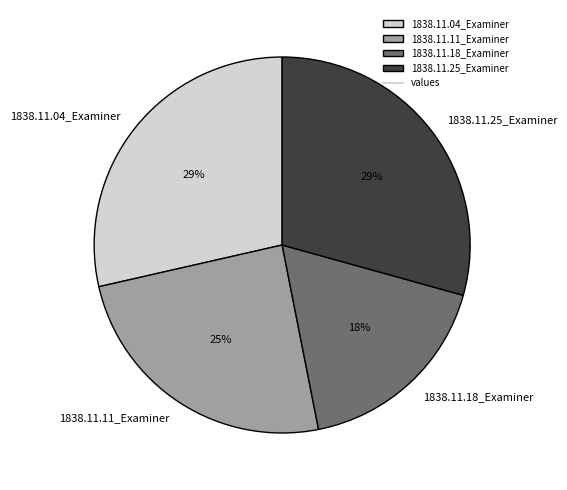

What percentage is the 1838.11.11_Examiner slice, to the nearest percent?

25%